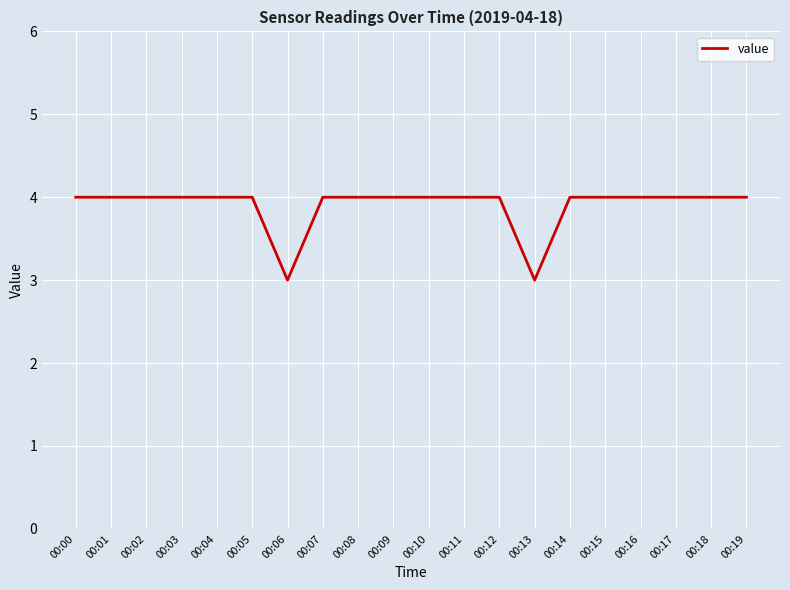

The chart shows a value of 4 at 00:02. True or false?

True